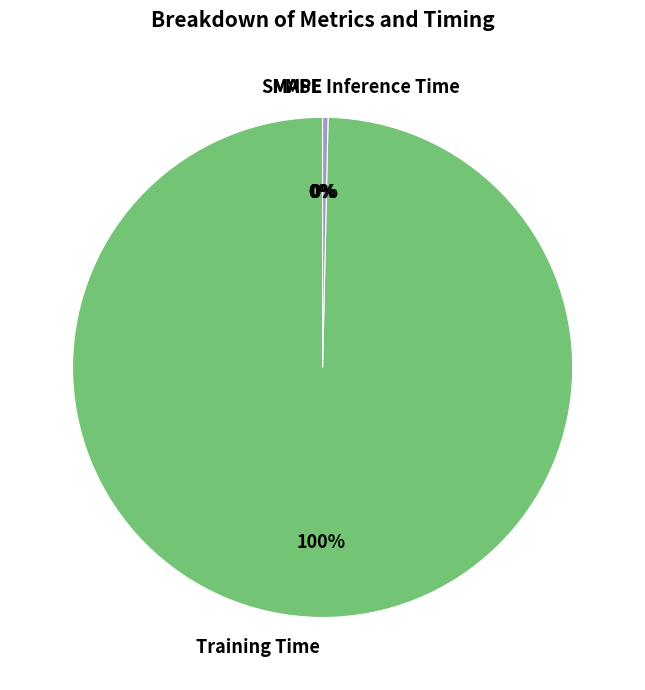

What is the largest slice in the pie chart?

Training Time